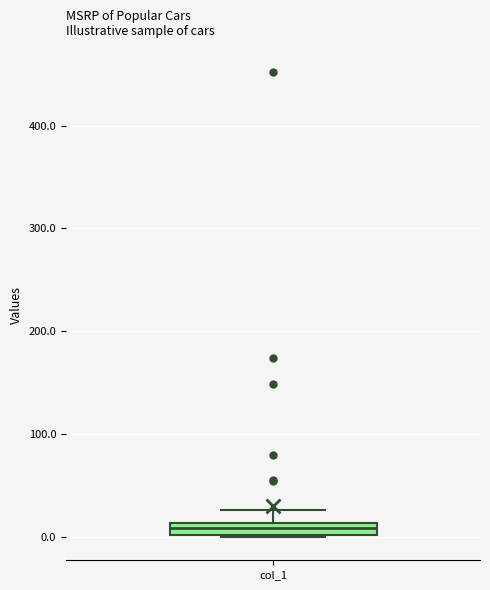

Where is the upper edge of the box for col_1 on the y-axis? The values are not printed on the chart, so give them approximately, as read against the axis.

10